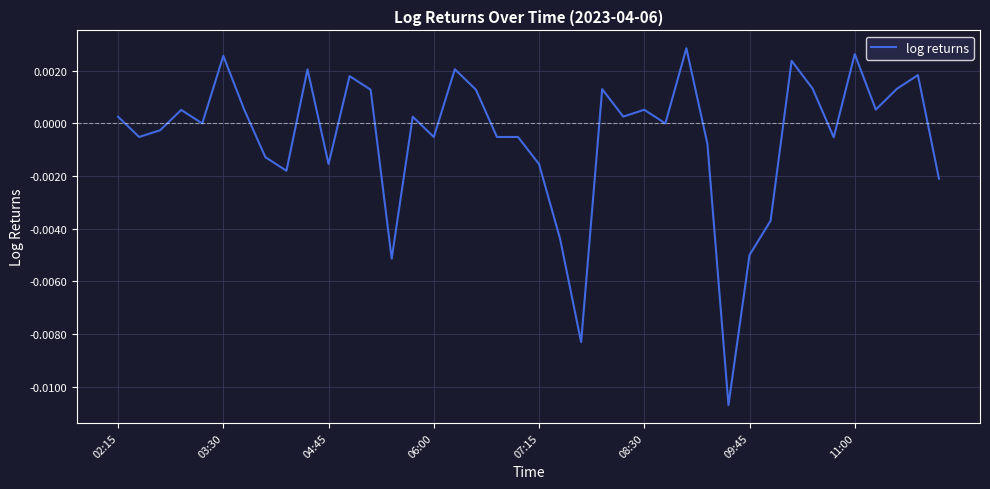

Does the chart display data point markers on the line(s)?

No